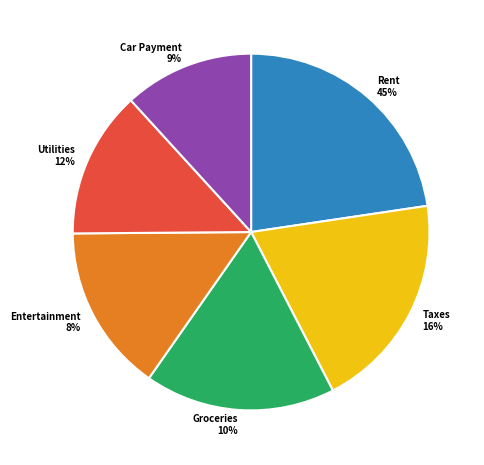

Count the number of slices in the pie.

6